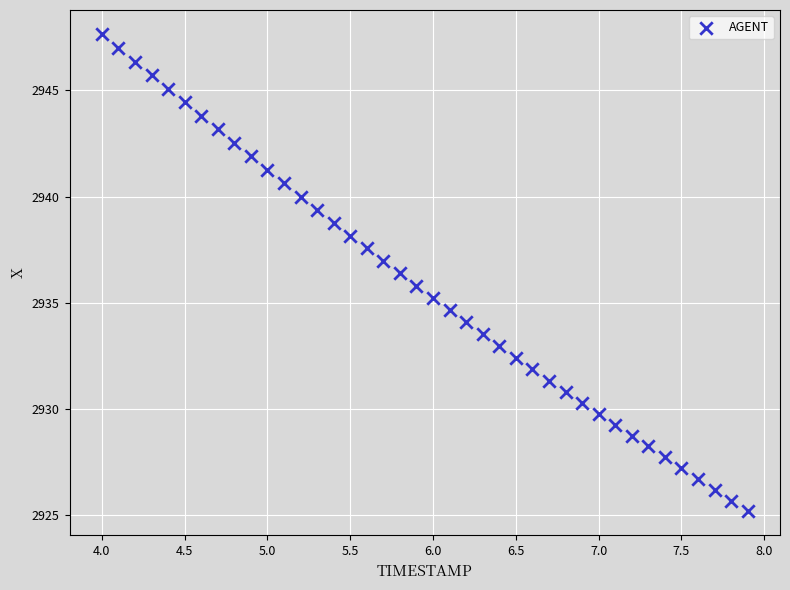

What is the range of X values (max minus min)?

3.9